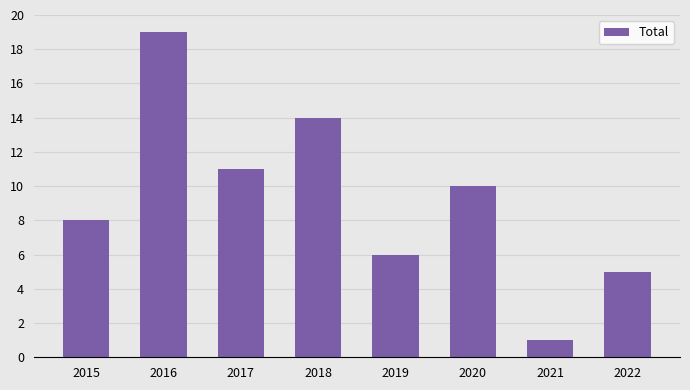

Rank the categories by value from highest to lowest.

2016, 2018, 2017, 2020, 2015, 2019, 2022, 2021